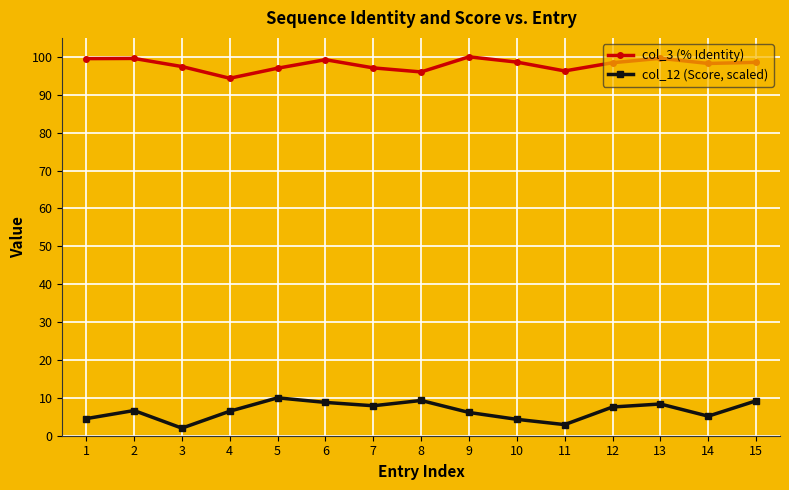

In col_12 (Score, scaled), how many points are higher than both neighbors (excluding endpoints)?

4